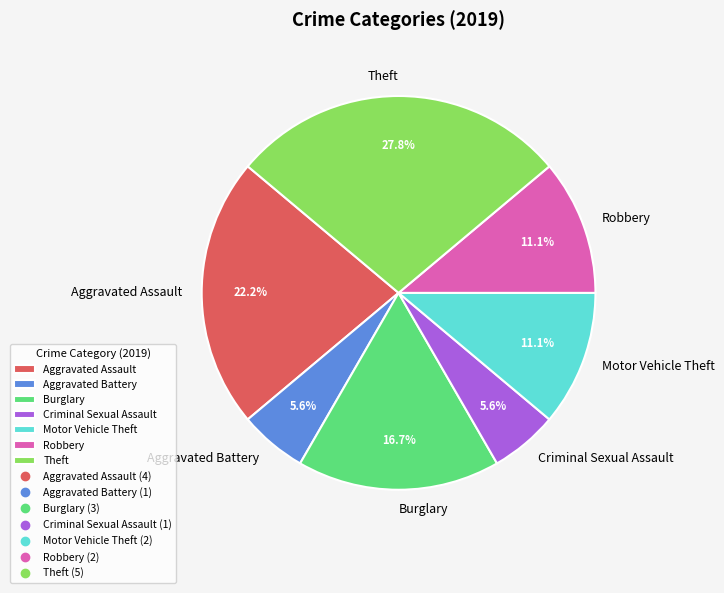

Does any single category account for the majority?

No